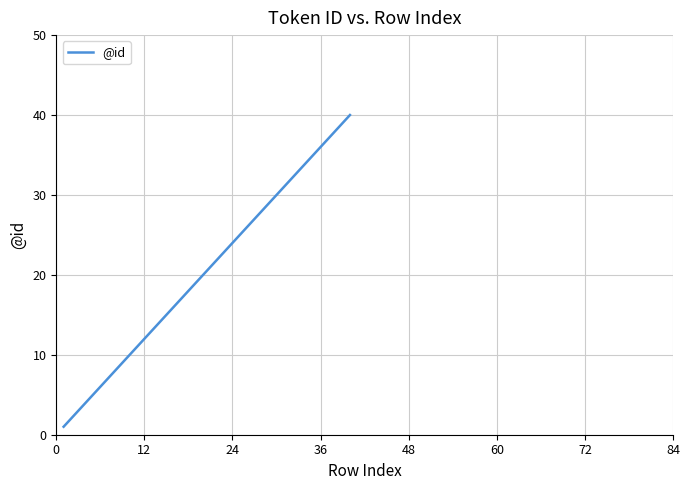

What is the difference between the maximum and minimum values?

39